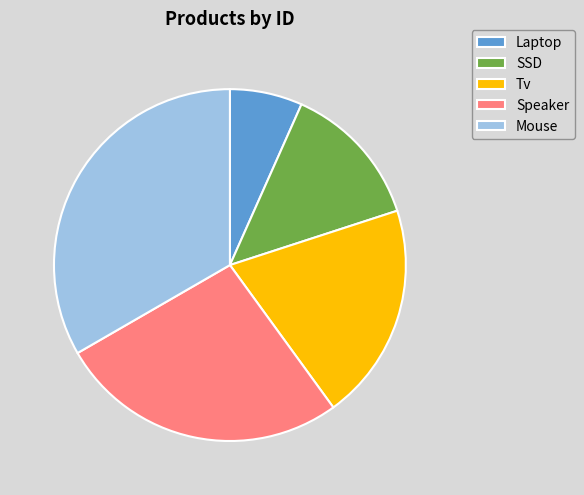

Do Laptop and Tv together represent more than half of the pie?

No